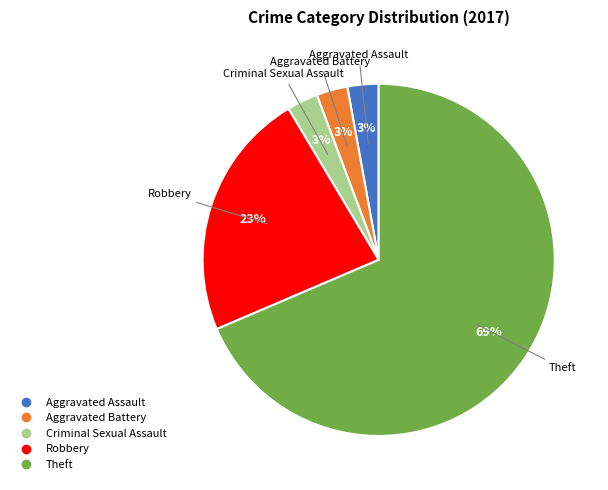

Which category has the biggest portion of the pie?

Theft